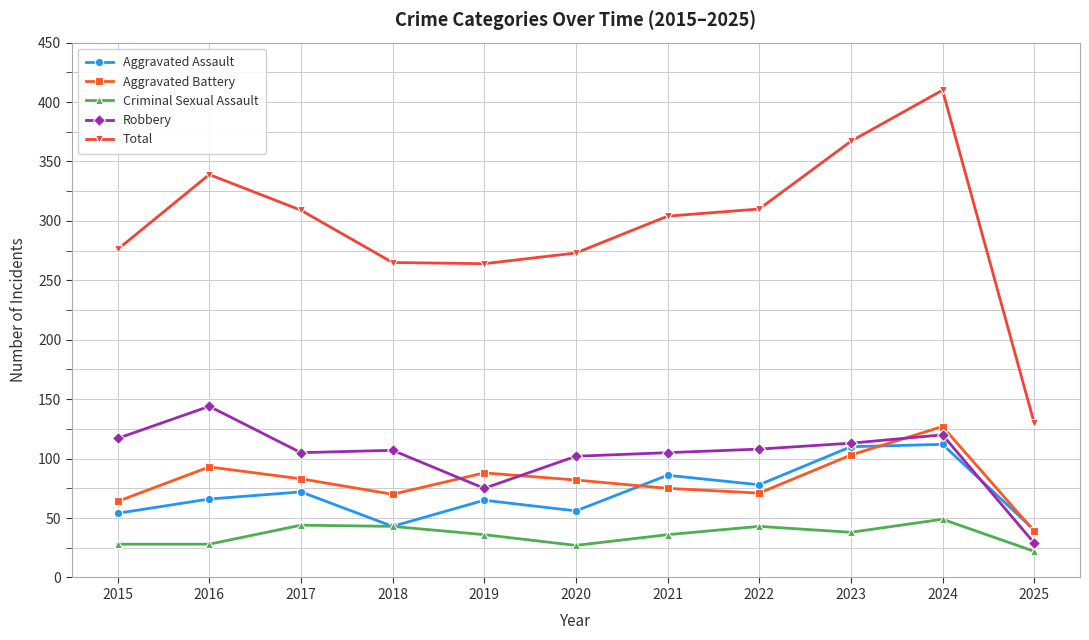

What is the sum of all Total values?

3247